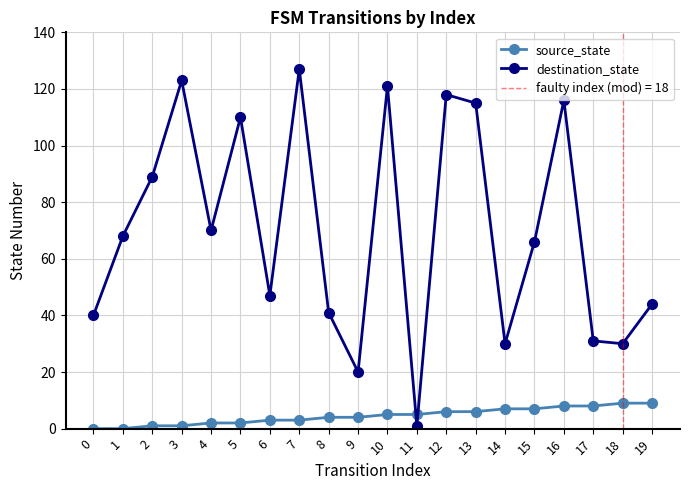

Does the chart have visible grid lines?

Yes